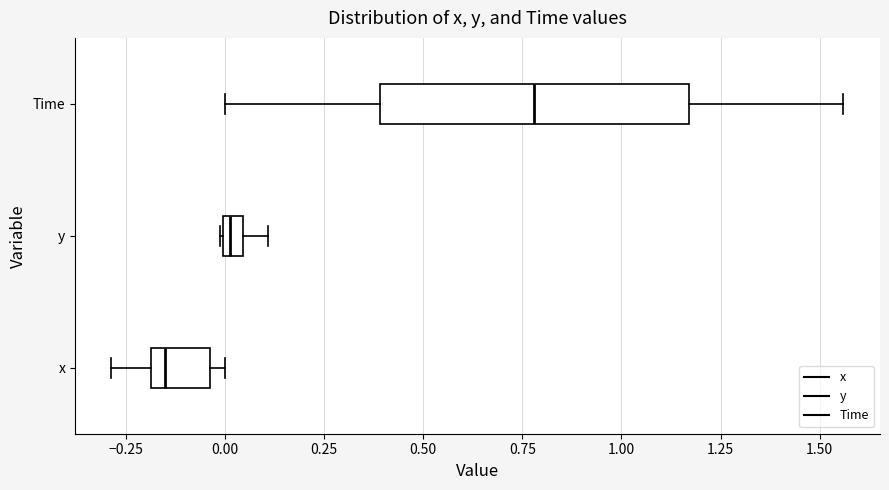

Where does the median line of the box for x sit on the x-axis? The values are not printed on the chart, so give them approximately, as read against the axis.

-0.15